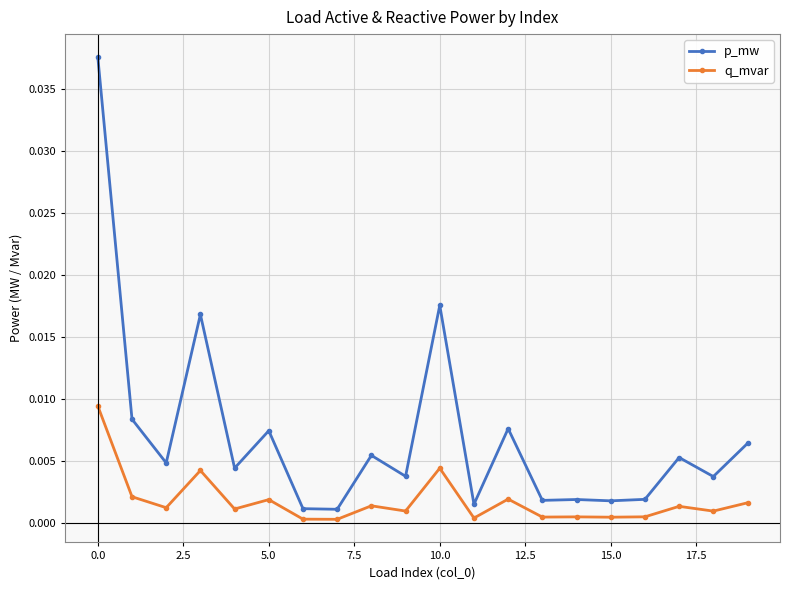

List the series in order of their overall mean, highest first.

p_mw, q_mvar